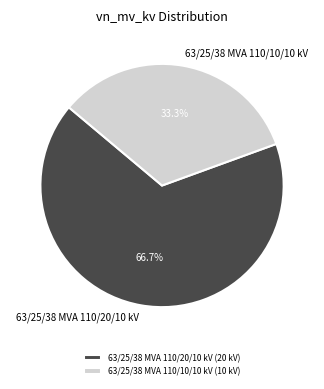

Approximately how many times larger is the value at 63/25/38 MVA 110/10/10 kV compared to 63/25/38 MVA 110/20/10 kV?

0.5